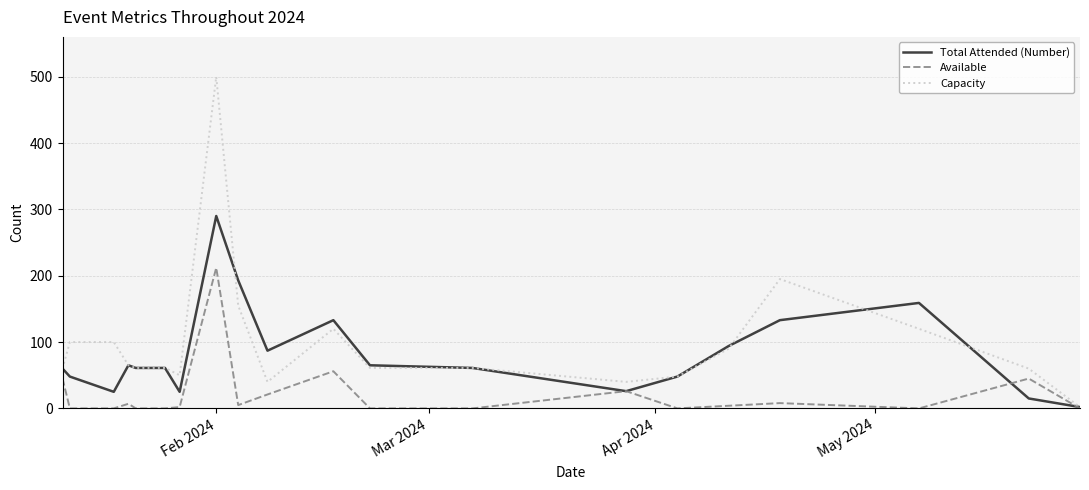

List the series in order of their overall mean, lowest first.

Available, Total Attended (Number), Capacity